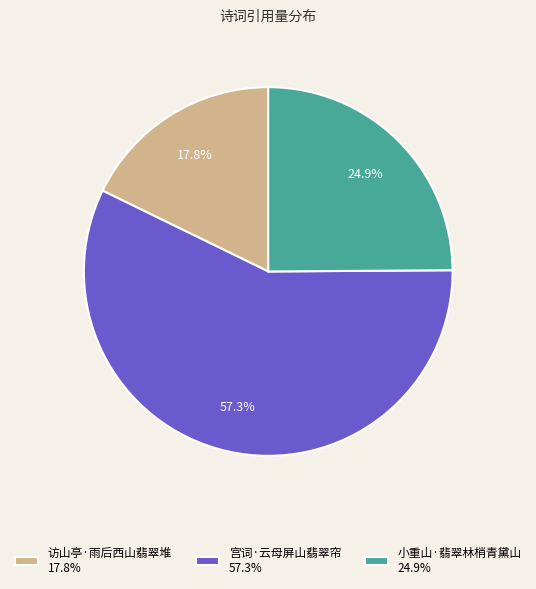

Rank the categories by value from lowest to highest.

访山亭·雨后西山翡翠堆, 小重山·翡翠林梢青黛山, 宫词·云母屏山翡翠帘